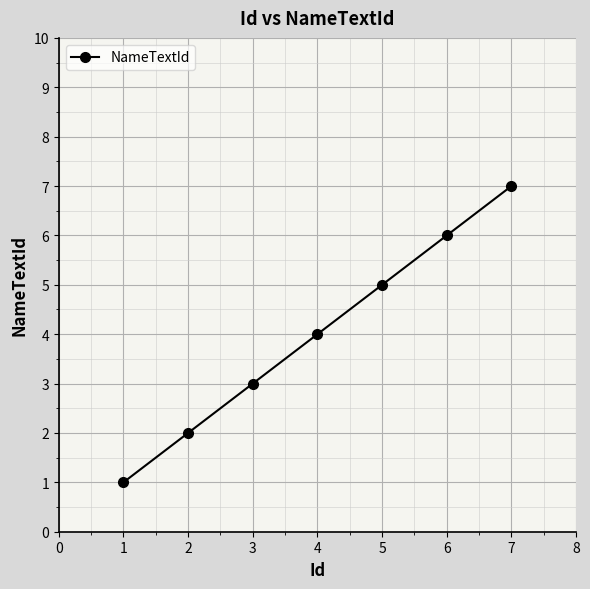

List the labels in order of value, largest first.

7, 6, 5, 4, 3, 2, 1